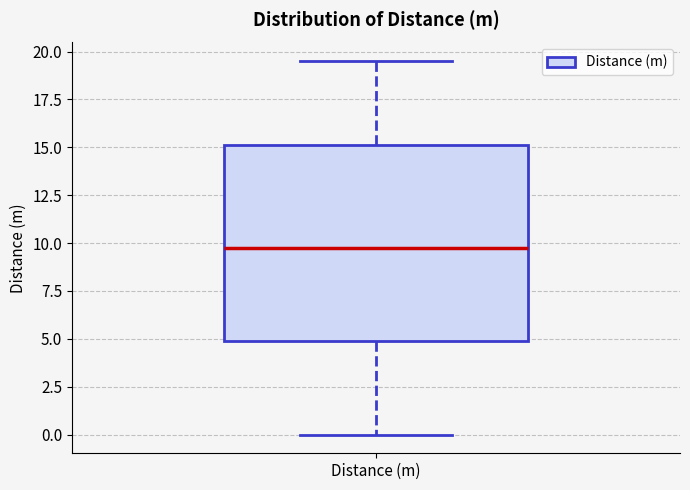

Read this box plot against the y-axis: the position of the median line, the range covered by the box, and the ends of both whiskers. The values are not printed on the chart, so give them approximately, as read against the axis.

median 10.0, box 5.0 to 15.0, whiskers 0.0 to 19.5